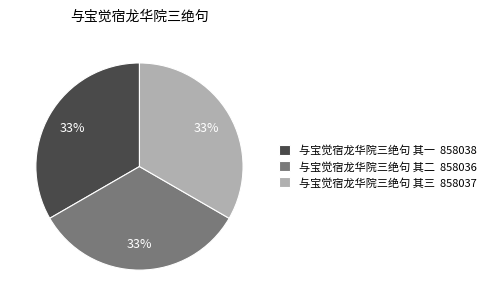

What is the ratio of the value at 与宝觉宿龙华院三绝句 其一 to the value at 与宝觉宿龙华院三绝句 其三?

1.0